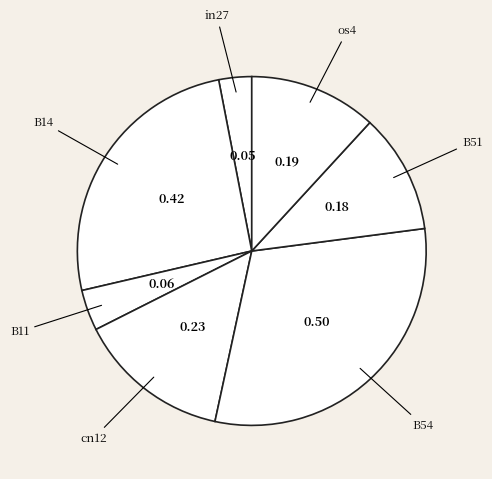

Count the number of slices in the pie.

7